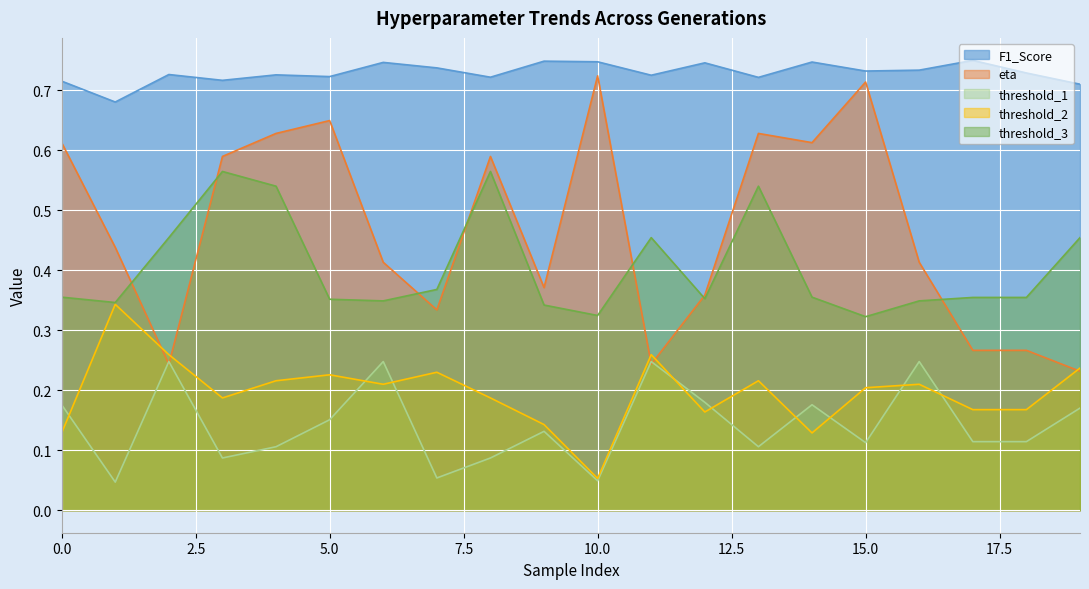

What is the maximum value shown in the chart?

0.7